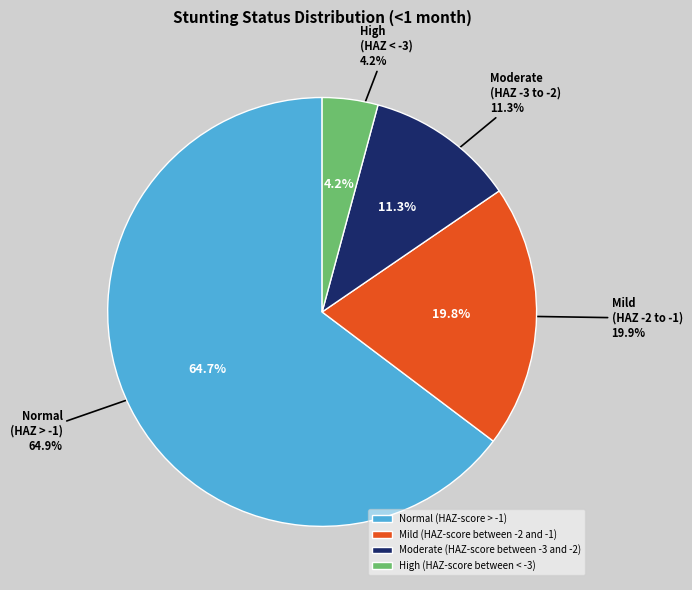

To the nearest percent, what percentage of the pie is Normal (HAZ-score > -1)?

65%